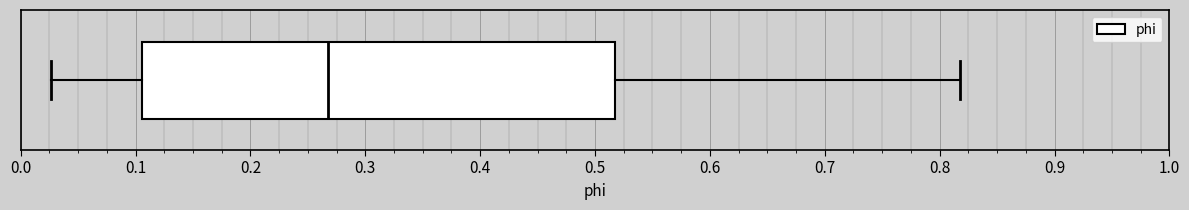

Where is the right edge of the box on the x-axis? The values are not printed on the chart, so give them approximately, as read against the axis.

0.52